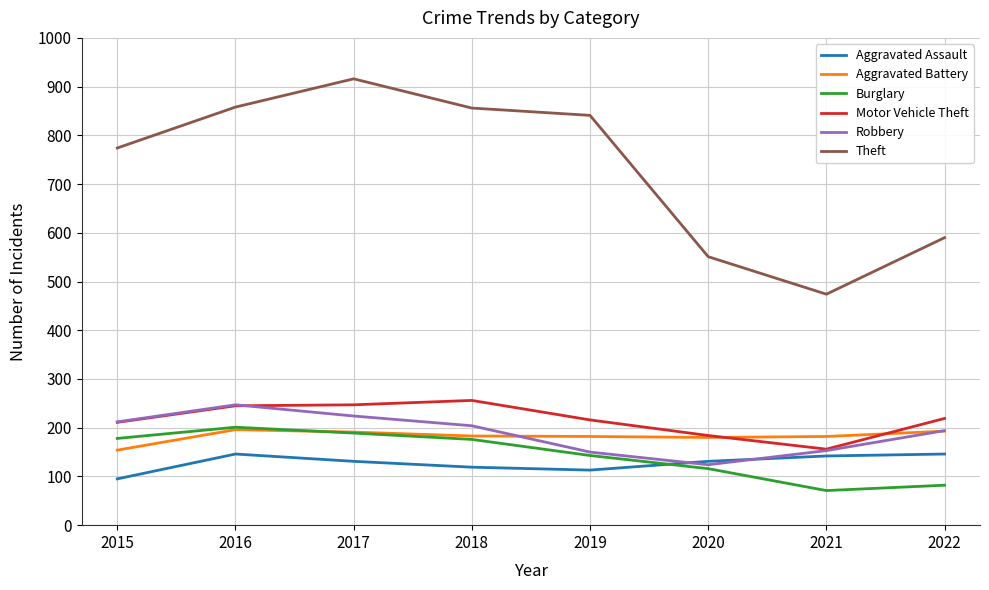

Is the value of Theft at 2017 greater than the value of Aggravated Assault at 2021?

Yes